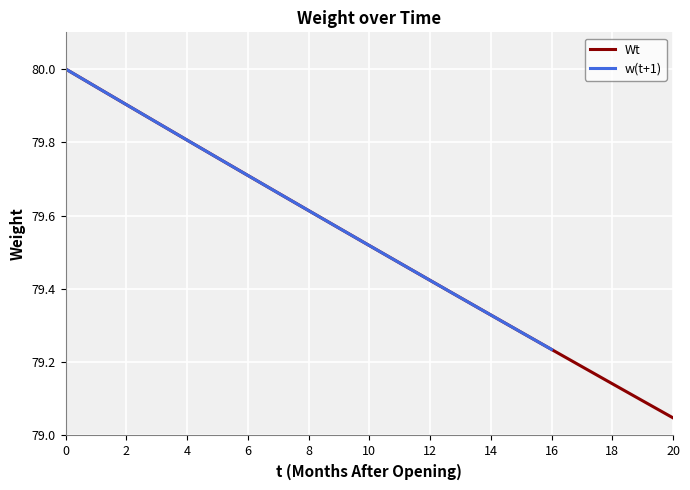

The value at 1 is 80.0. True or false?

True